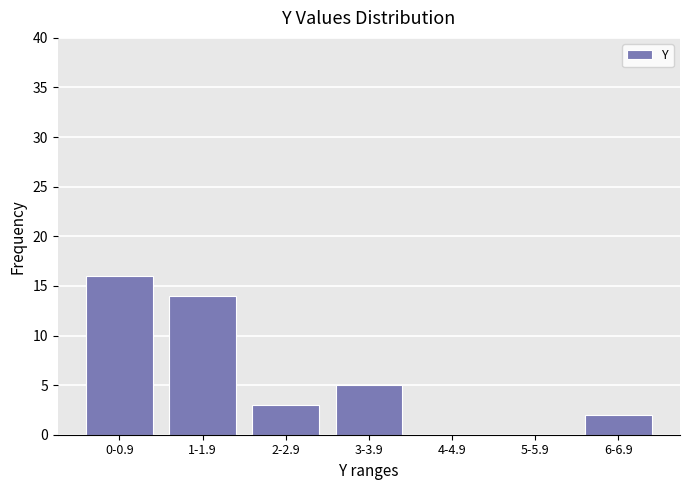

Reading right to left, extract all data points from this chart.

6-6.9=2	5-5.9=0	4-4.9=0	3-3.9=5	2-2.9=3	1-1.9=14	0-0.9=16